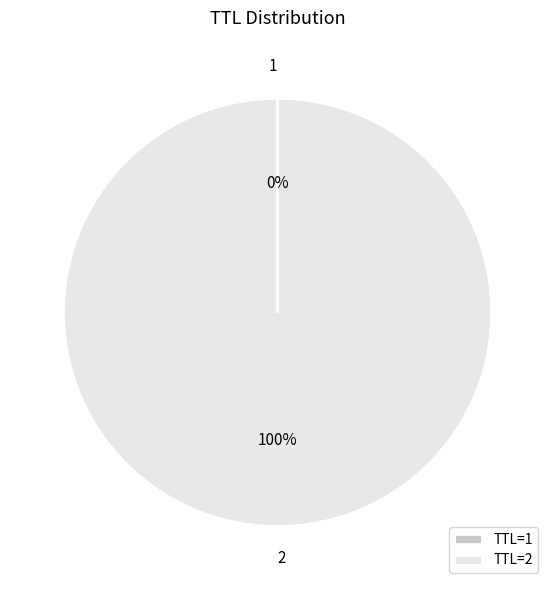

To the nearest percent, what portion does TTL=2 represent?

100%